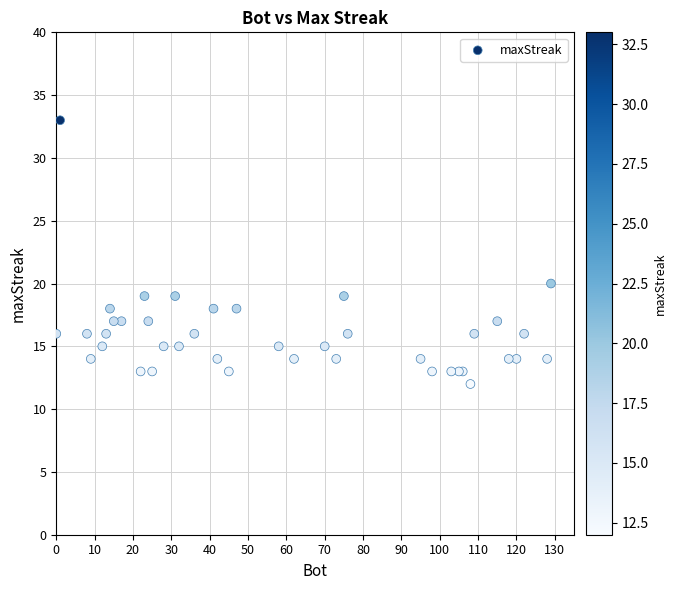

What Y value in the scatter plot is closest to 22?

20